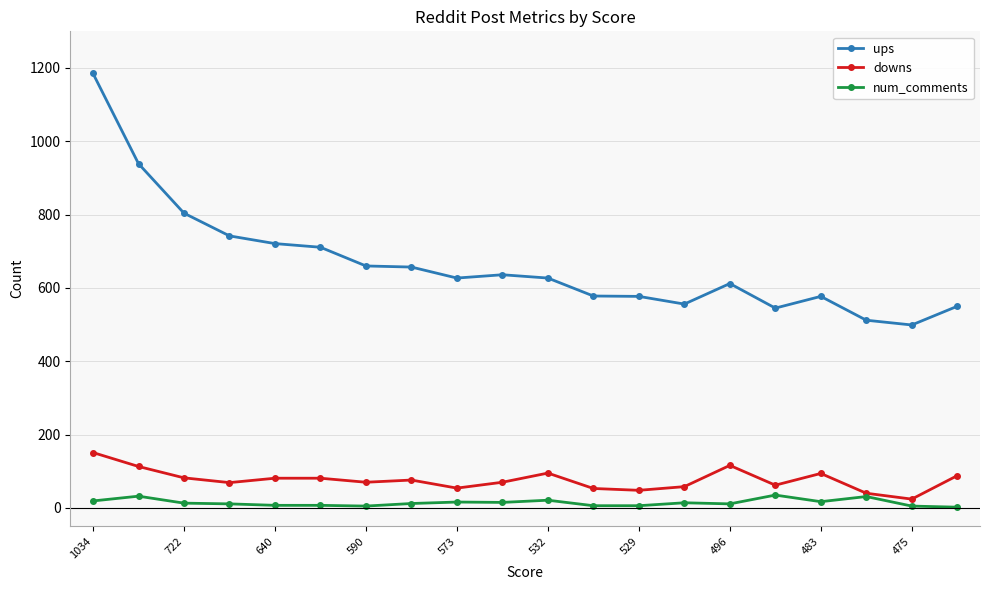

True or false: downs and ups cross at least once.

False